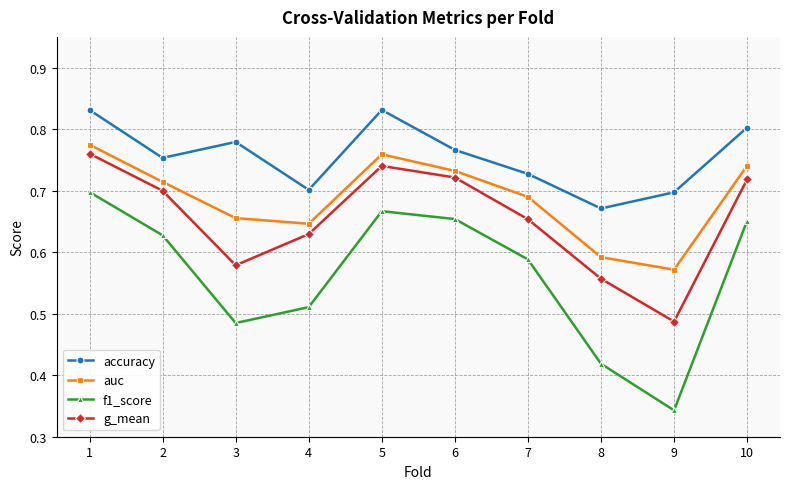

At which label does f1_score reach its minimum?

9